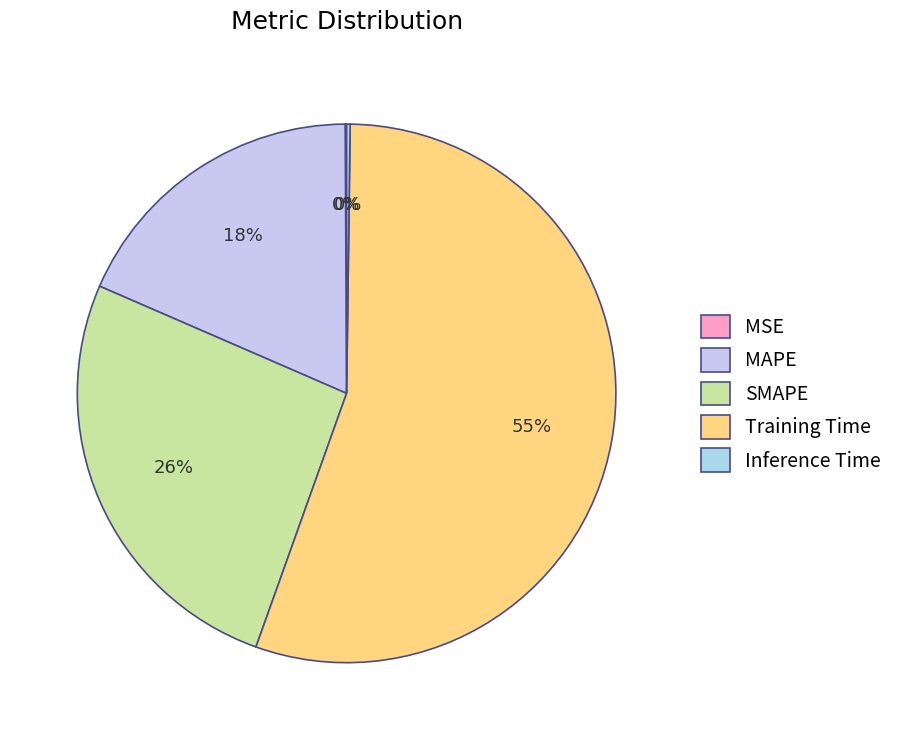

Count the number of slices in the pie.

5